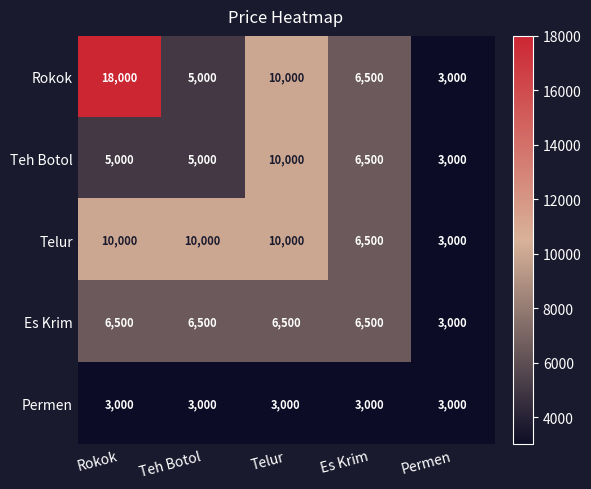

Is it true that Es Krim equals 6500 at Es Krim?

True